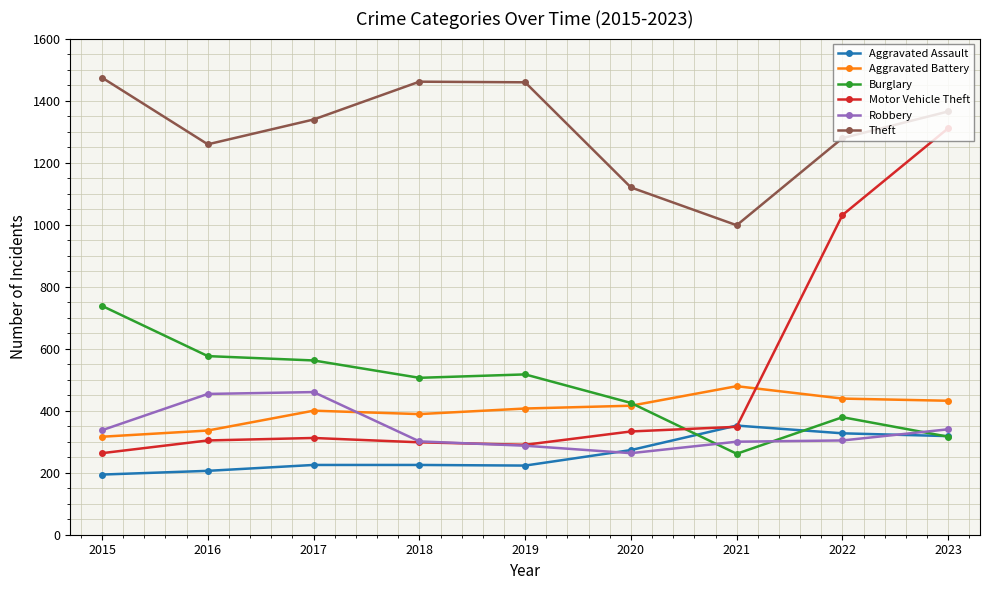

The value of Theft at 2018 is 2274. True or false?

False